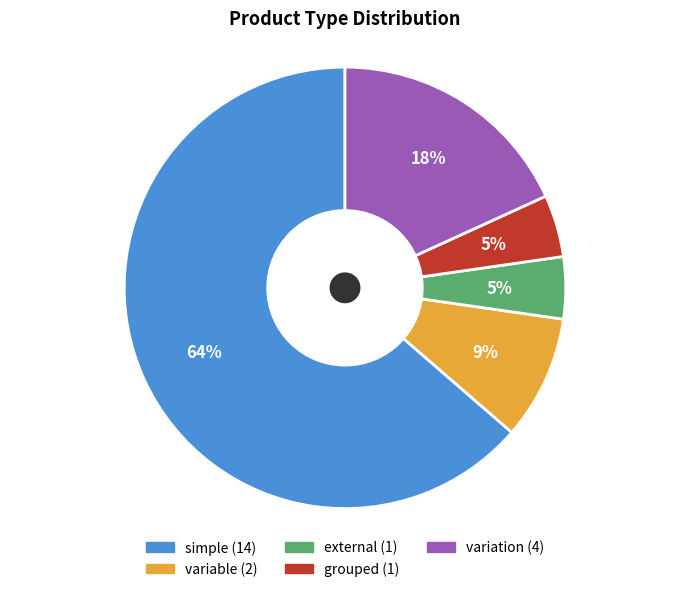

Count the number of slices in the pie.

5